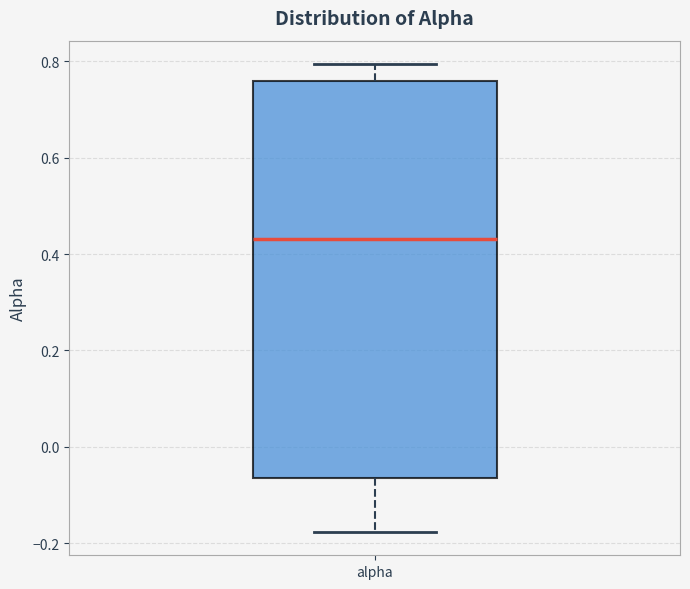

Where does the lower whisker of the box for alpha end on the y-axis? The values are not printed on the chart, so give them approximately, as read against the axis.

-0.18